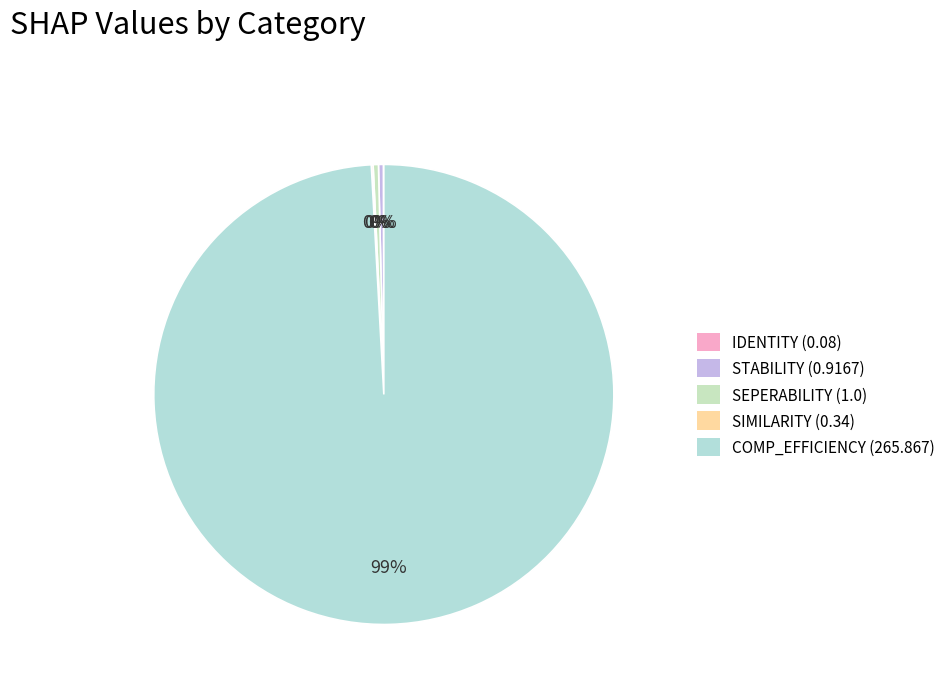

What is the ratio of the value at COMP_EFFICIENCY to the value at SEPERABILITY?

265.9